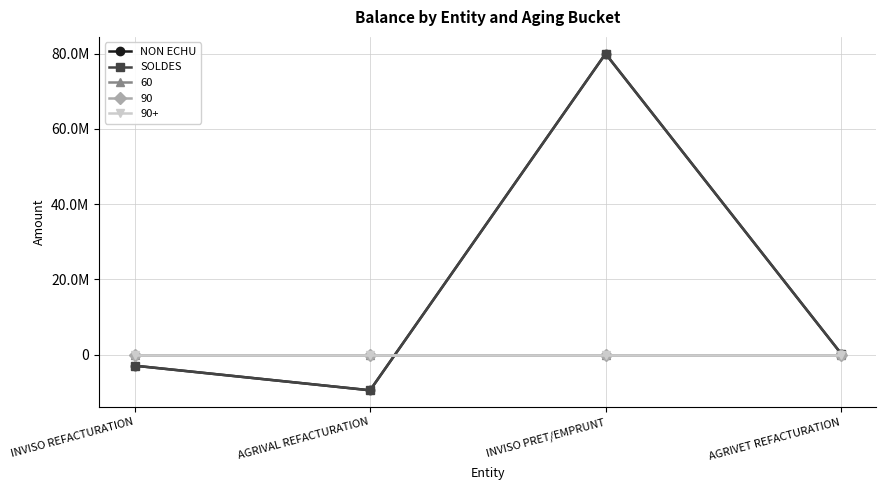

Is this an area chart (filled region under the line)?

No